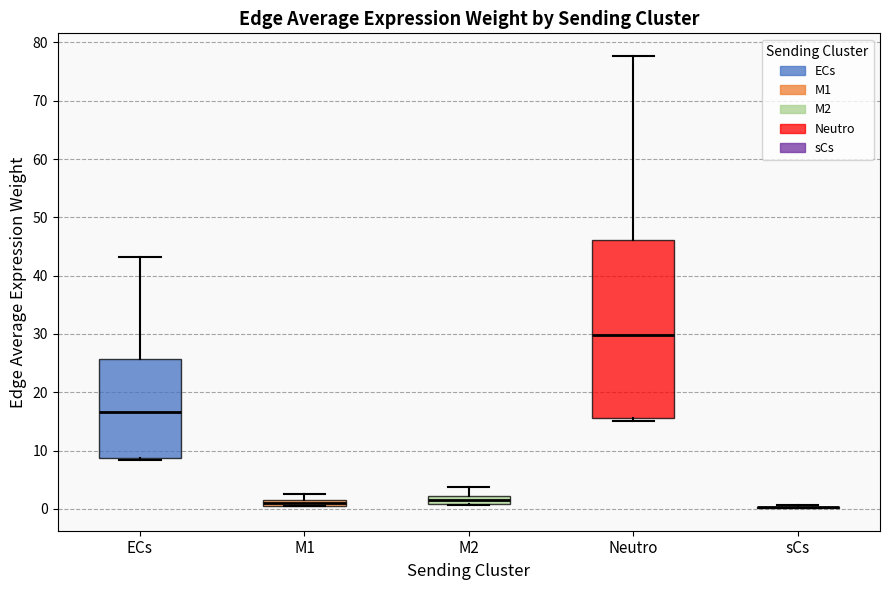

Comparing the boxes themselves (not the whiskers), which one is the tallest?

Neutro